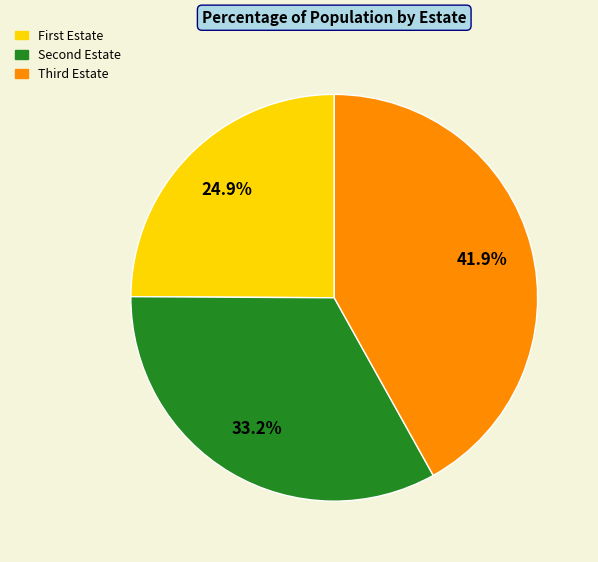

Is there any slice that represents more than half of the pie?

No